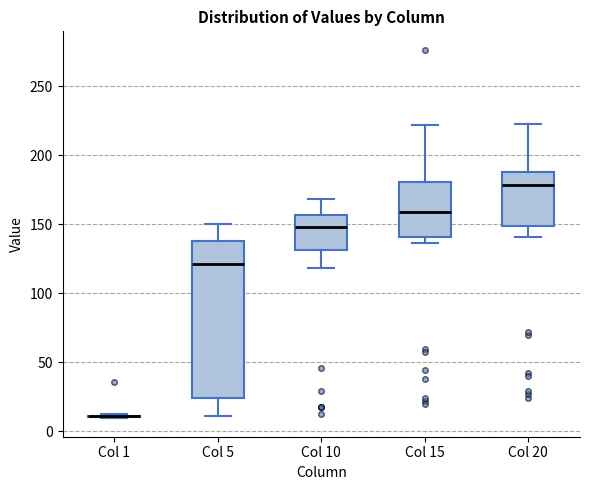

Reading left to right, transcribe this box plot: for each box, give where its median line is, the range the box spans, and where its two whiskers end, as read against the y-axis. The values are not printed on the chart, so give them approximately, as read against the axis.

Col 1: box collapsed to a line at 10, whiskers 10 to 10
Col 5: median 120, box 25 to 140, whiskers 10 to 150
Col 10: median 150, box 130 to 155, whiskers 120 to 170
Col 15: median 160, box 140 to 180, whiskers 135 to 220
Col 20: median 180, box 150 to 190, whiskers 140 to 225